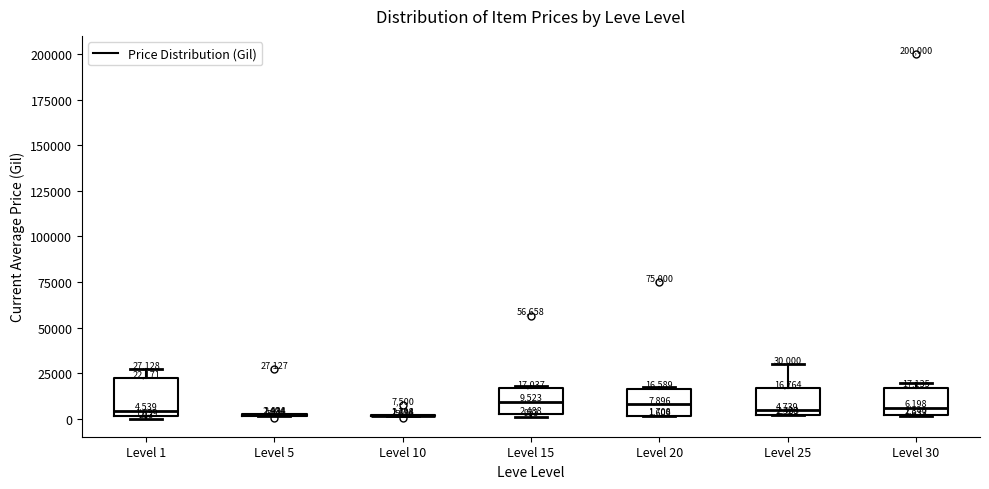

Which box is the tallest, from its lower edge to its upper edge?

Level 1